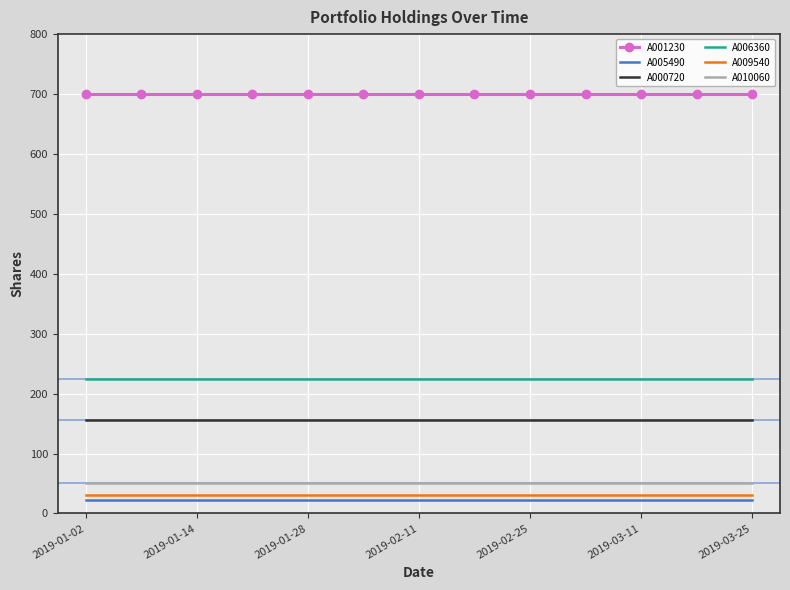

Which series has the largest total across all categories?

A001230